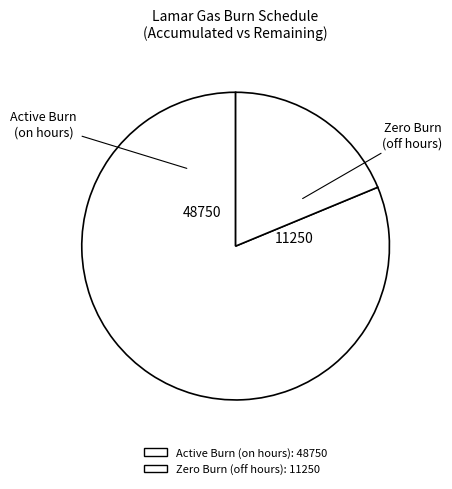

Count the number of slices in the pie.

2